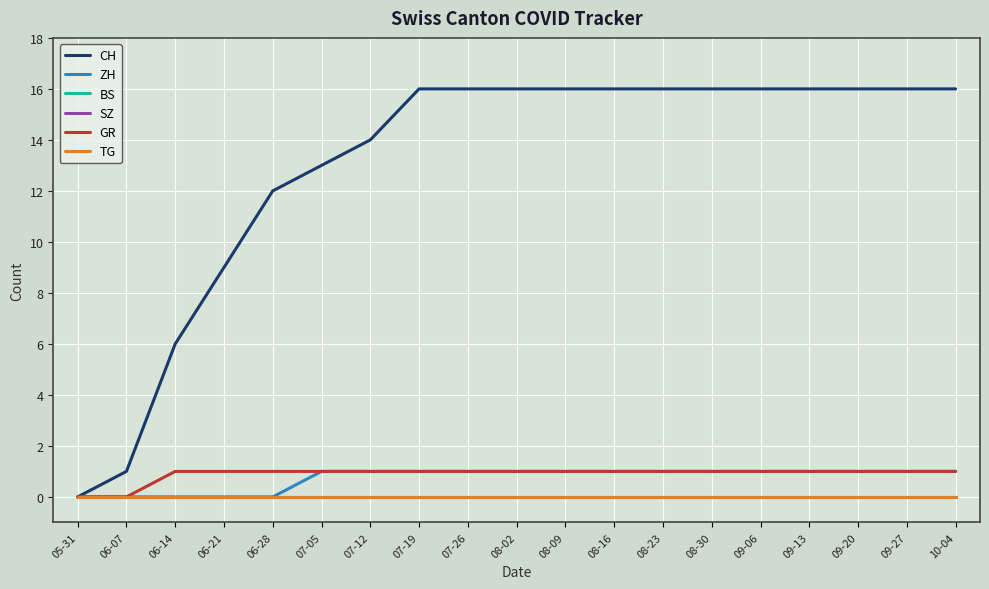

Reading left to right, what are all the values shown in this chart?

CH: 05-31=0	06-07=1	06-14=6	06-21=9	06-28=12	07-05=13	07-12=14	07-19=16	07-26=16	08-02=16	08-09=16	08-16=16	08-23=16	08-30=16	09-06=16	09-13=16	09-20=16	09-27=16	10-04=16
ZH: 05-31=0	06-07=0	06-14=0	06-21=0	06-28=0	07-05=1	07-12=1	07-19=1	07-26=1	08-02=1	08-09=1	08-16=1	08-23=1	08-30=1	09-06=1	09-13=1	09-20=1	09-27=1	10-04=1
BS: 05-31=0	06-07=0	06-14=0	06-21=0	06-28=0	07-05=0	07-12=0	07-19=0	07-26=0	08-02=0	08-09=0	08-16=0	08-23=0	08-30=0	09-06=0	09-13=0	09-20=0	09-27=0	10-04=0
SZ: 05-31=0	06-07=0	06-14=0	06-21=0	06-28=0	07-05=0	07-12=0	07-19=0	07-26=0	08-02=0	08-09=0	08-16=0	08-23=0	08-30=0	09-06=0	09-13=0	09-20=0	09-27=0	10-04=0
GR: 05-31=0	06-07=0	06-14=1	06-21=1	06-28=1	07-05=1	07-12=1	07-19=1	07-26=1	08-02=1	08-09=1	08-16=1	08-23=1	08-30=1	09-06=1	09-13=1	09-20=1	09-27=1	10-04=1
TG: 05-31=0	06-07=0	06-14=0	06-21=0	06-28=0	07-05=0	07-12=0	07-19=0	07-26=0	08-02=0	08-09=0	08-16=0	08-23=0	08-30=0	09-06=0	09-13=0	09-20=0	09-27=0	10-04=0